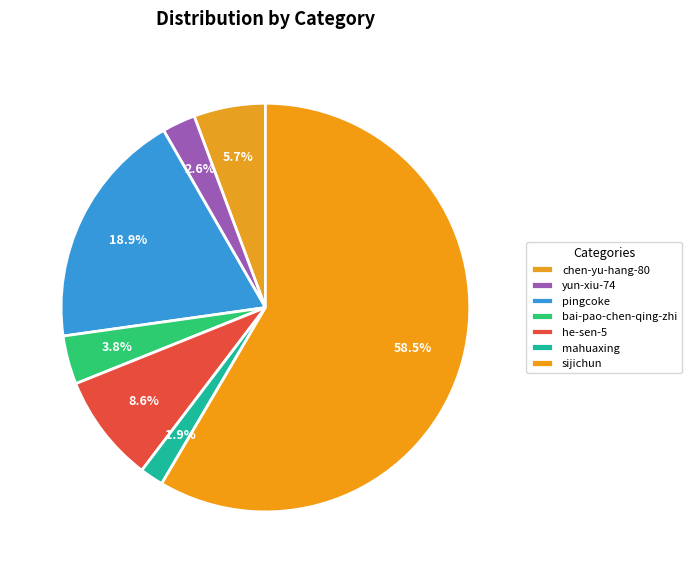

To the nearest percent, what portion does pingcoke represent?

19%